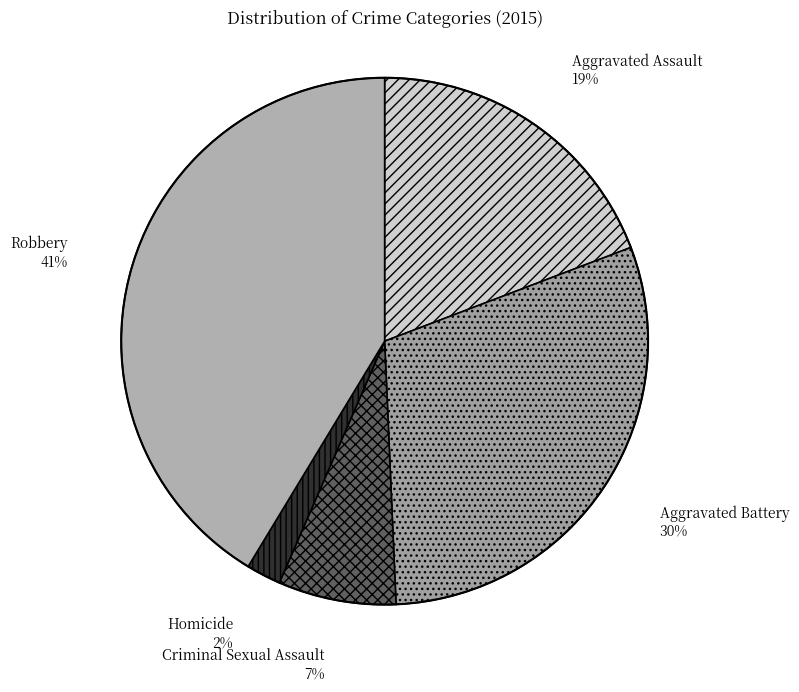

Does any single category account for the majority?

No